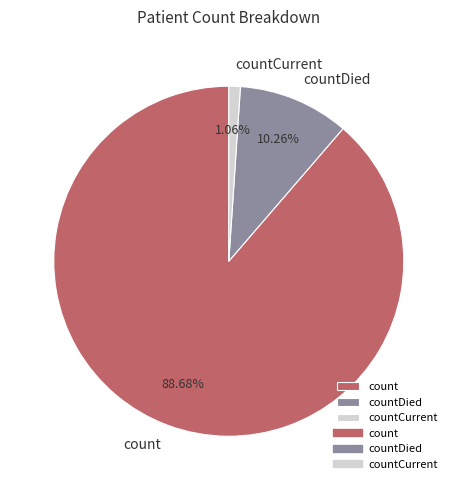

Approximately how many times larger is the value at count compared to countDied?

8.6